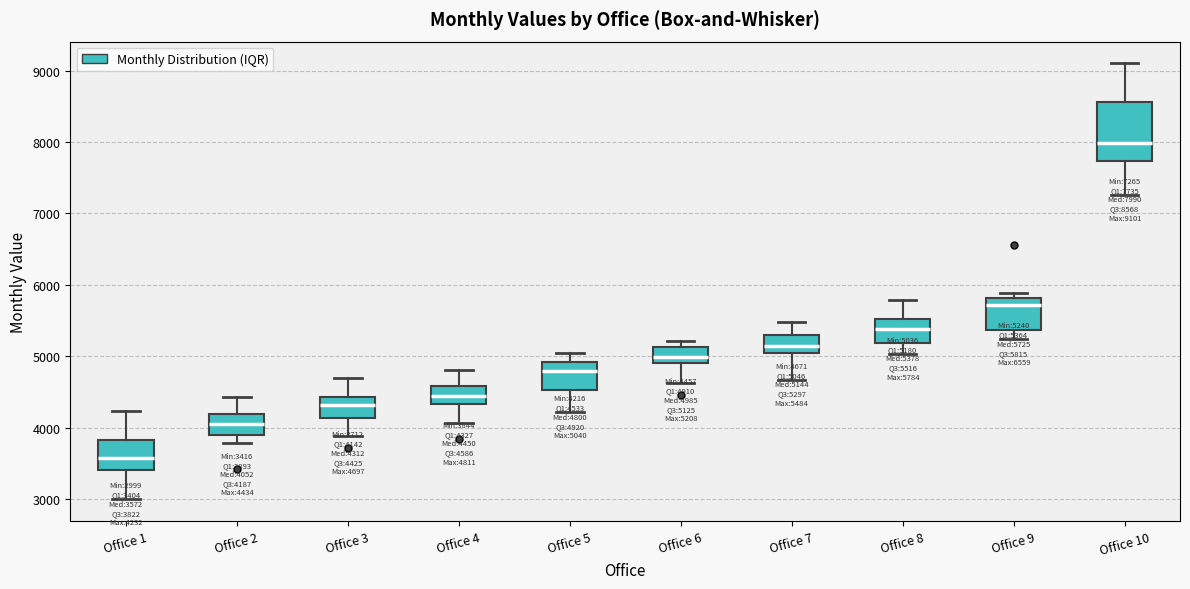

Comparing the boxes themselves (not the whiskers), which one is the tallest?

Office 10